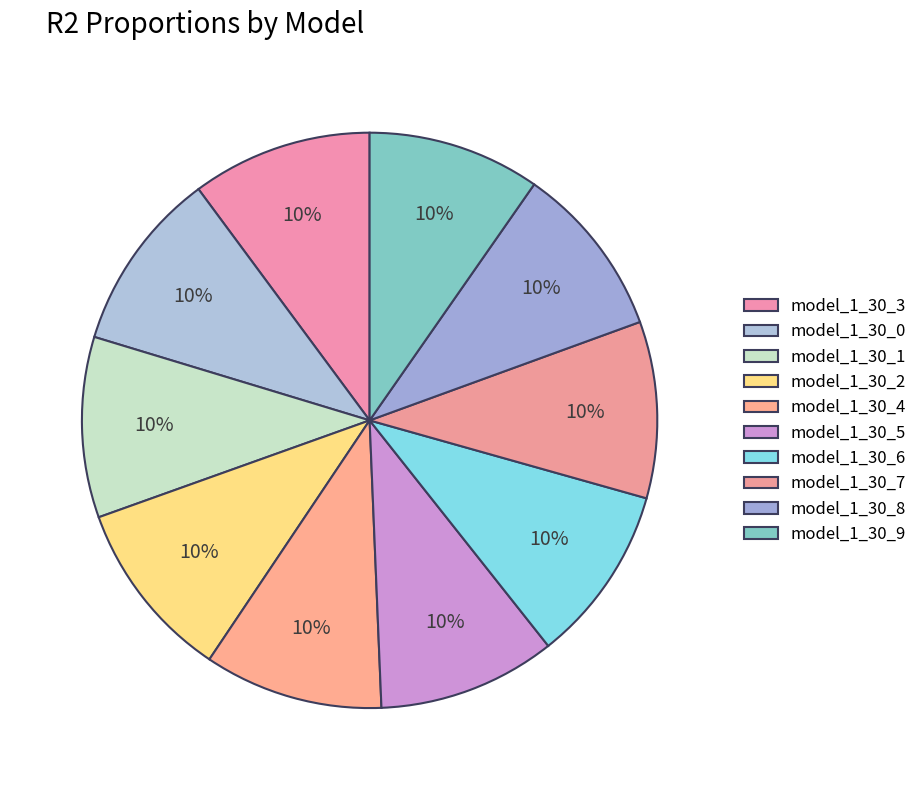

What percentage is NOT represented by model_1_30_1?

89.8%